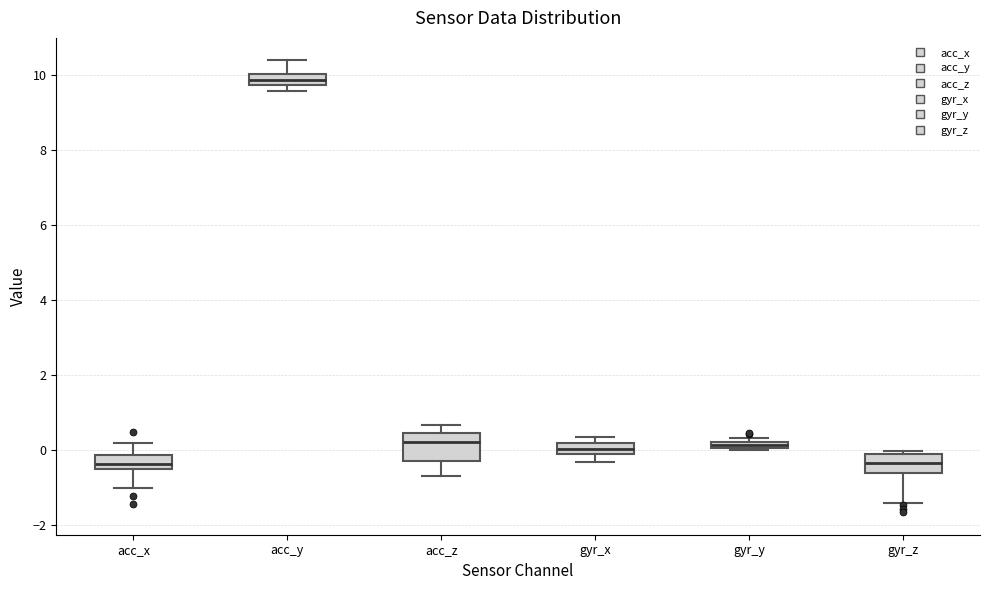

Where is the upper edge of the box for acc_z on the y-axis? The values are not printed on the chart, so give them approximately, as read against the axis.

0.4